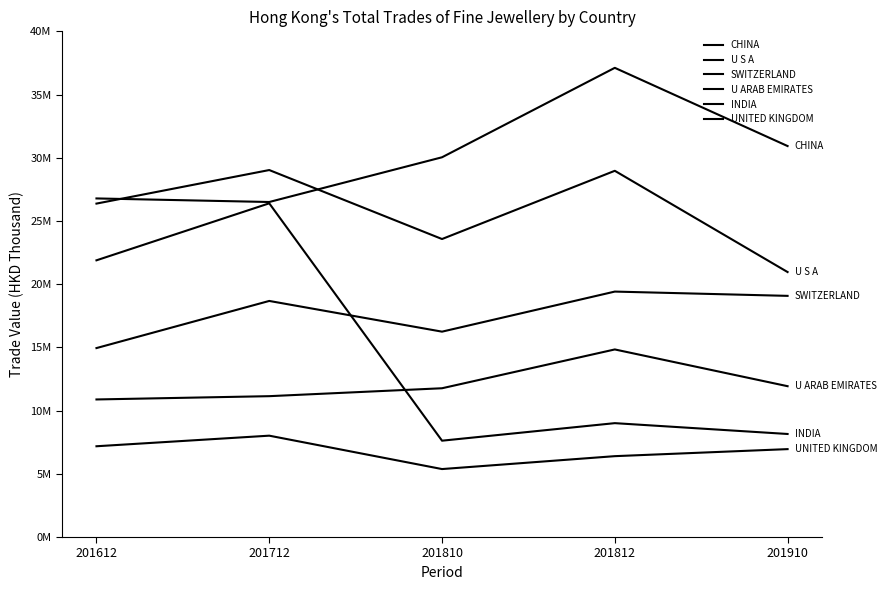

List the labels in order of UNITED KINGDOM value, largest first.

201712, 201612, 201910, 201812, 201810